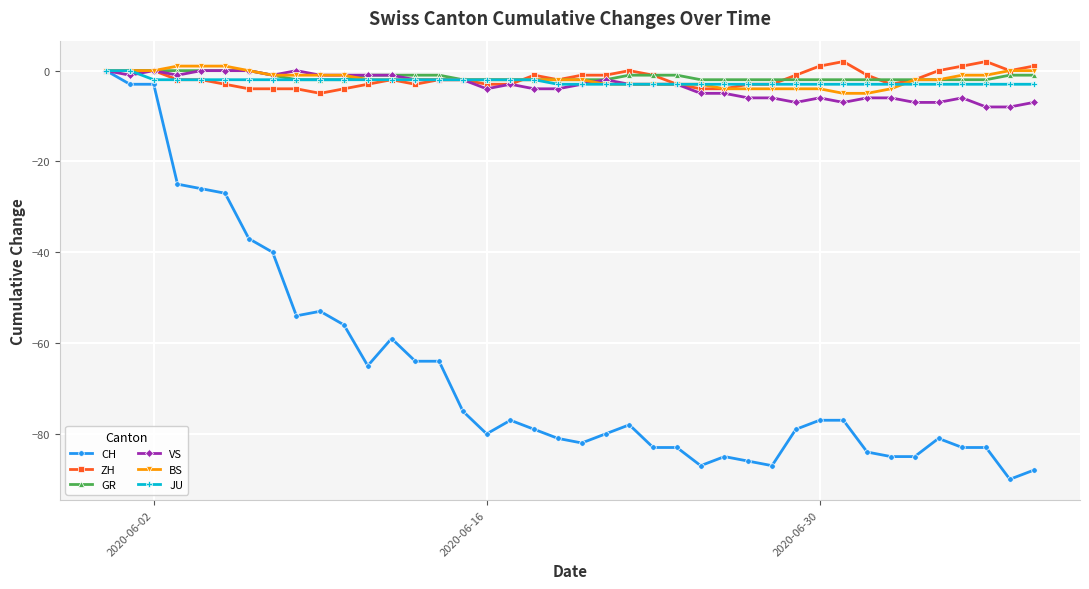

What is the difference between the maximum and minimum values in the BS series?

6